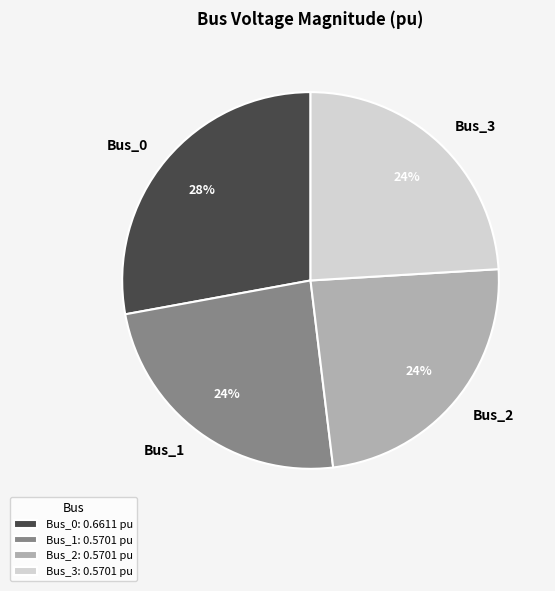

Do Bus_0 and Bus_2 together represent more than half of the pie?

Yes